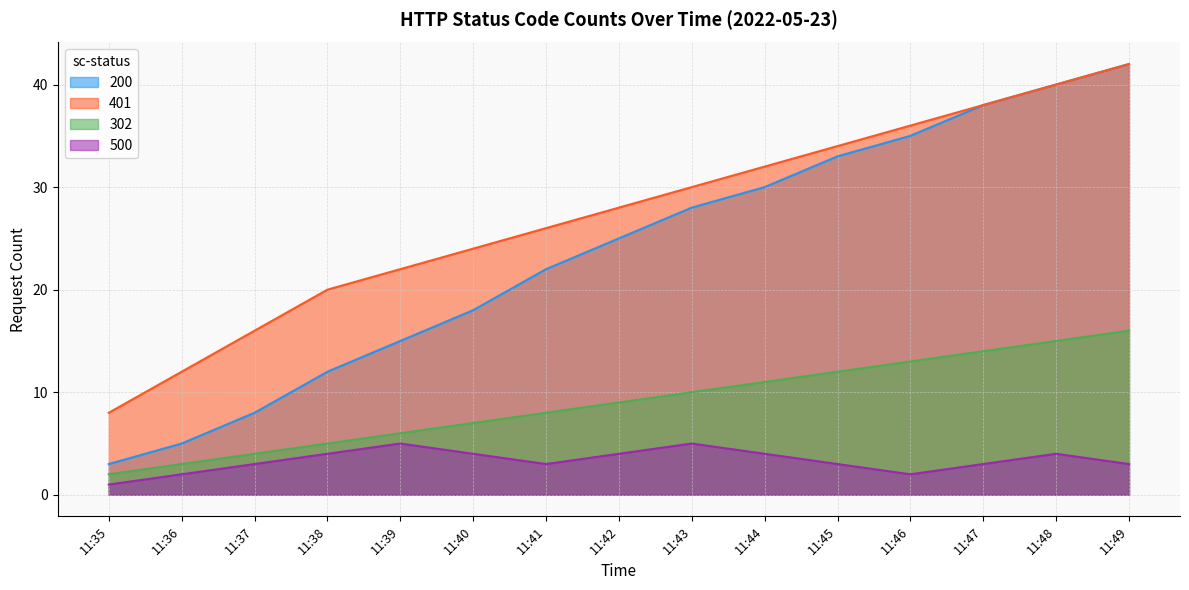

What is the minimum value shown in the chart?

1